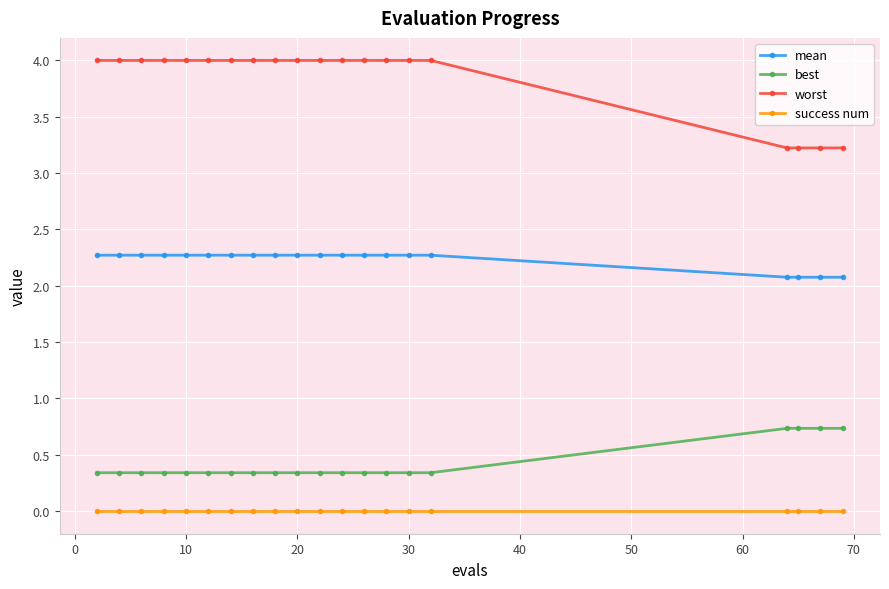

True or false: worst and best cross at least once.

False